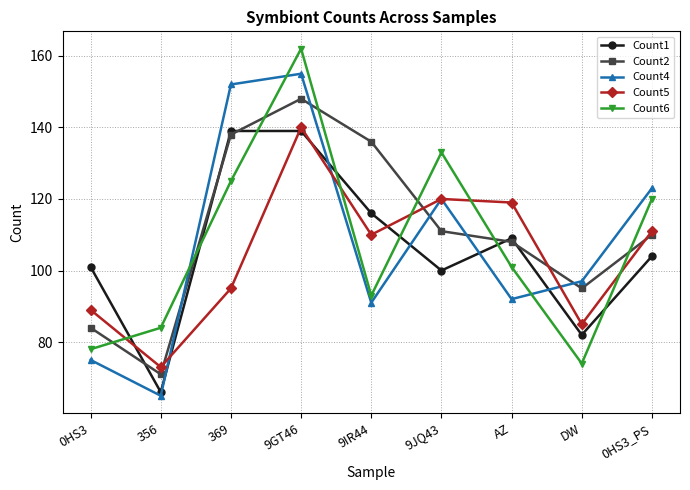

Where do Count1 and Count6 first cross each other?

0HS3 and 356